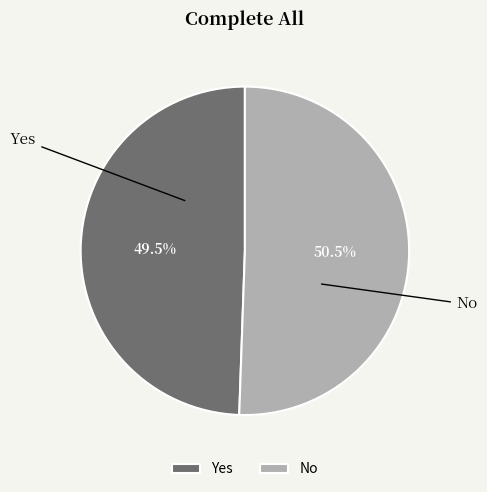

What is the smallest slice in the pie chart?

Yes